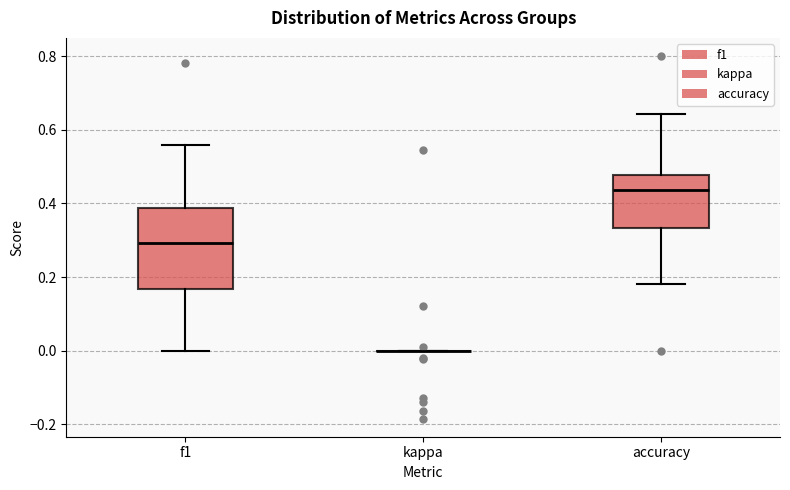

Reading left to right, transcribe this box plot: for each box, give where its median line is, the range the box spans, and where its two whiskers end, as read against the y-axis. The values are not printed on the chart, so give them approximately, as read against the axis.

f1: median 0.30, box 0.16 to 0.38, whiskers 0.00 to 0.56
kappa: box collapsed to a line at 0.00, whiskers 0.00 to 0.00
accuracy: median 0.44, box 0.34 to 0.48, whiskers 0.18 to 0.64